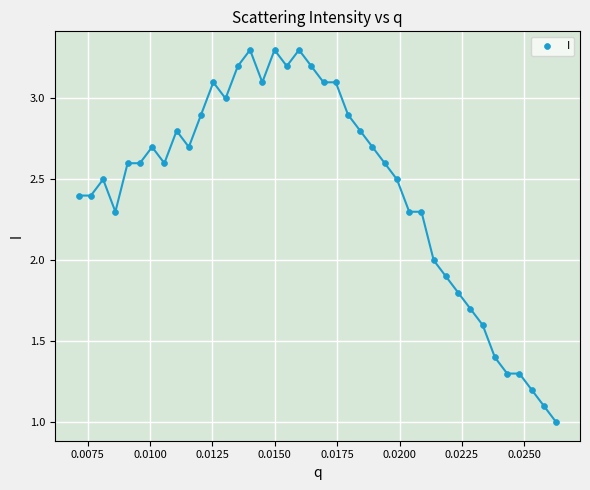

What is the range of Y values (max minus min)?

2.3